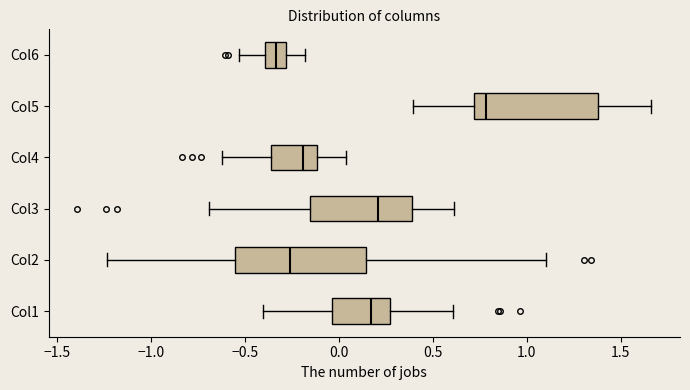

Where does the left whisker of the box for Col5 end on the x-axis? The values are not printed on the chart, so give them approximately, as read against the axis.

0.40